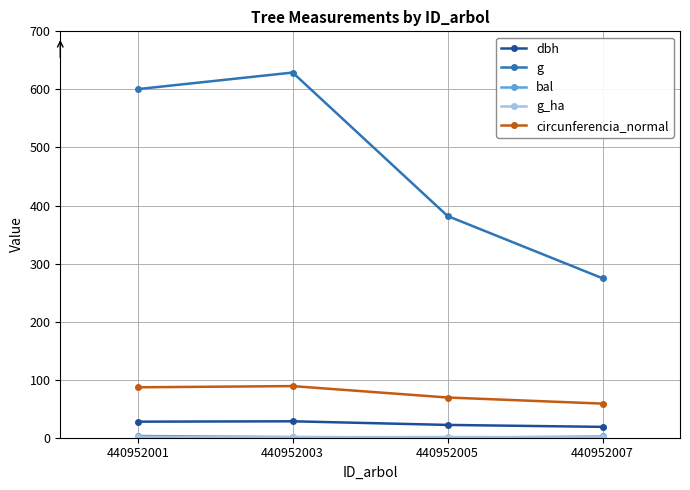

Between 440952003 and 440952005, which series saw the biggest shift?

g